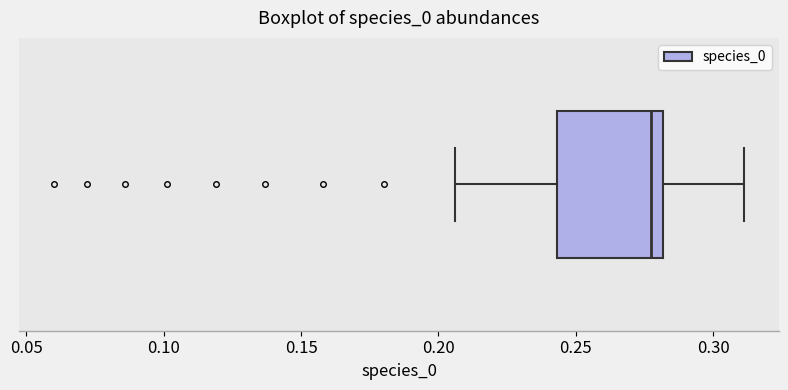

Where does the left whisker of the box end on the x-axis? The values are not printed on the chart, so give them approximately, as read against the axis.

0.205